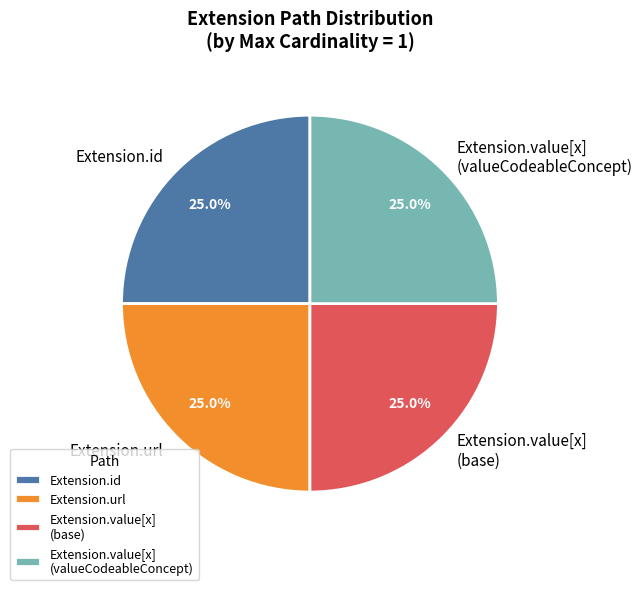

Does Extension.url account for over 50% of the chart?

No